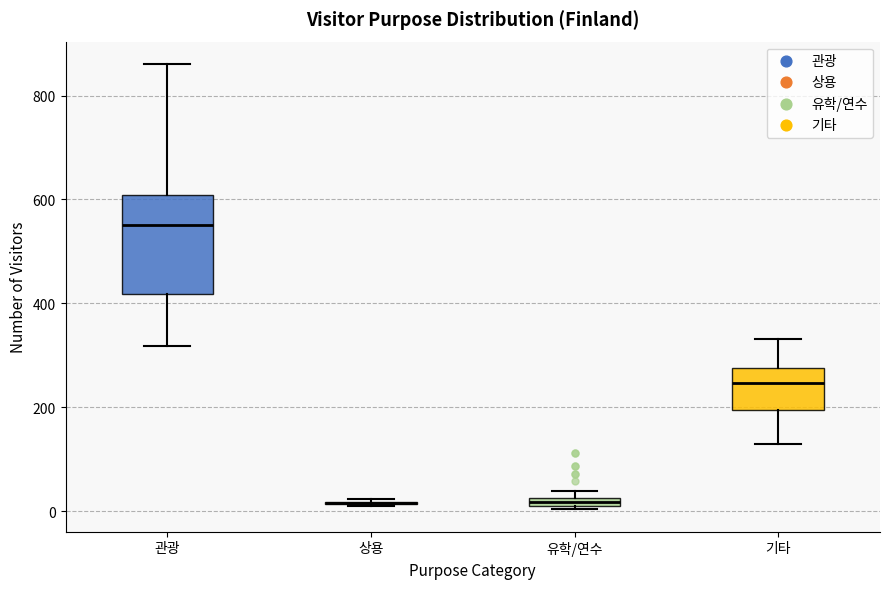

Which box is the tallest, from its lower edge to its upper edge?

관광